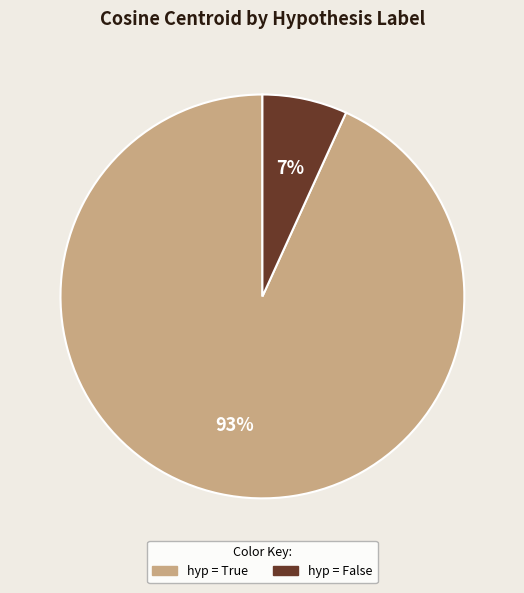

To the nearest percent, what is the difference between the largest and smallest slice percentages?

86%